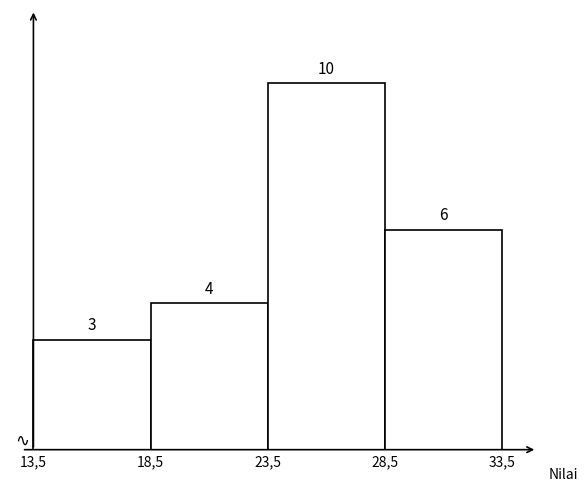

Reading right to left, what are all the values shown in this chart?

28,5=6	23,5=10	18,5=4	13,5=3